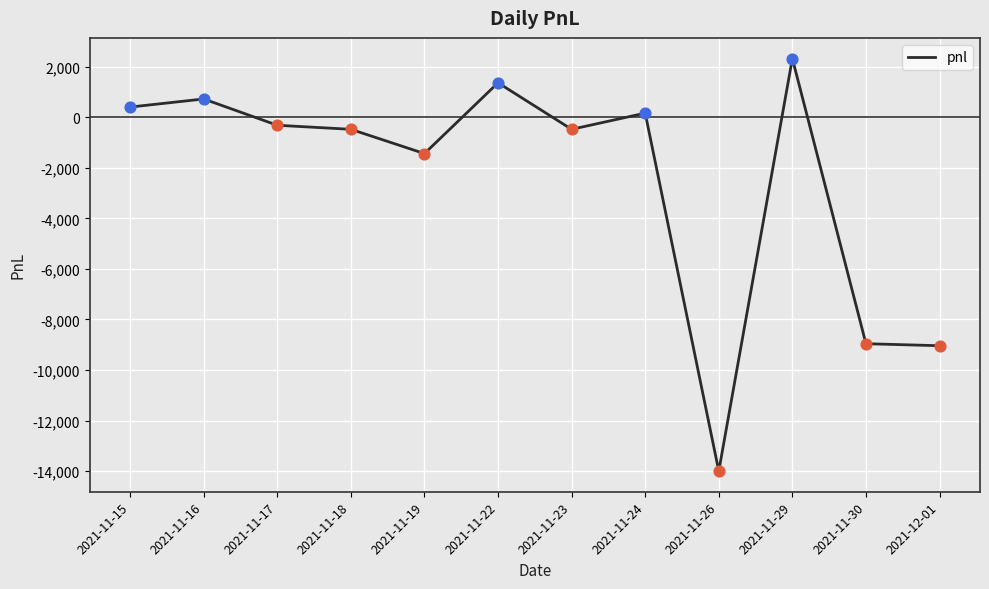

Which has a higher value, 2021-11-17 or 2021-11-26?

2021-11-17